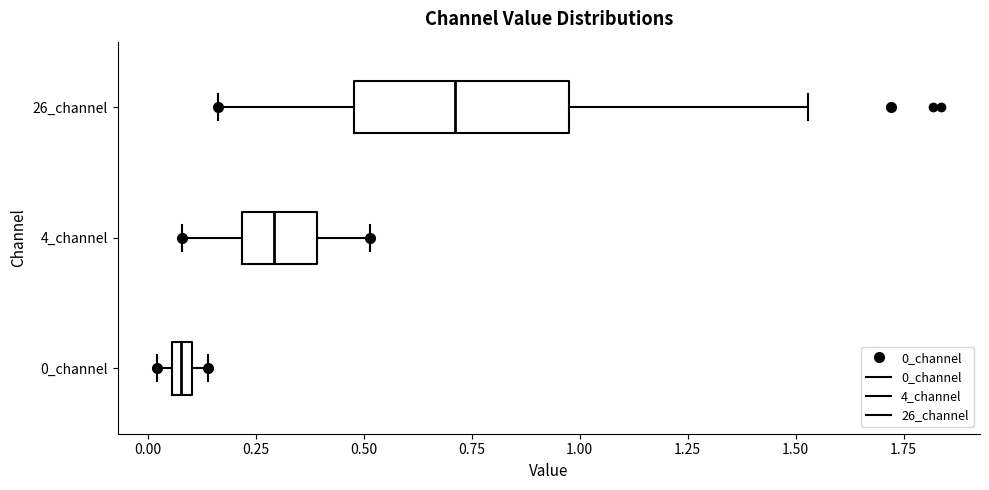

Where is the left edge of the box for 0_channel on the x-axis? The values are not printed on the chart, so give them approximately, as read against the axis.

0.05